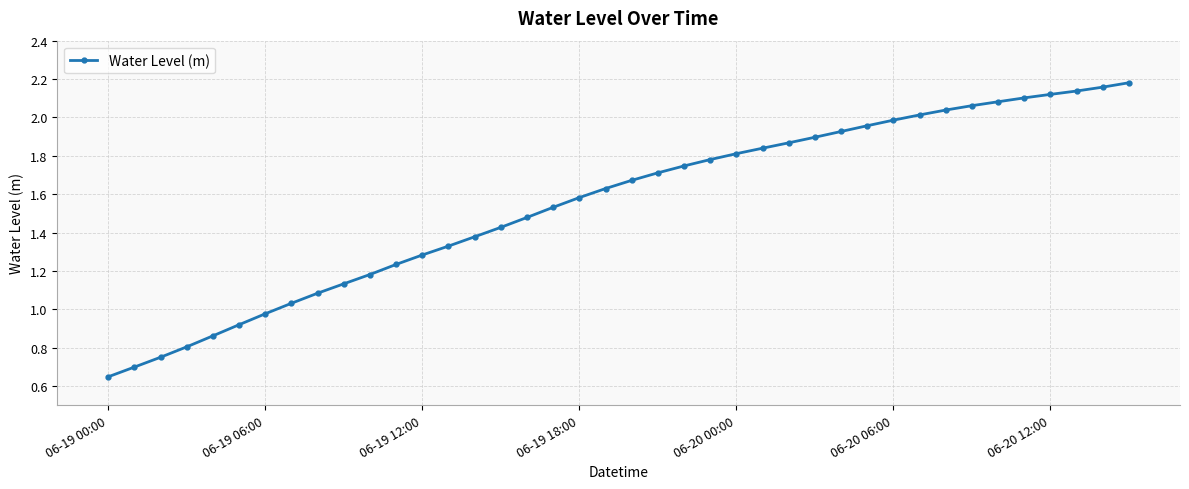

What is the sum of all values?

62.0